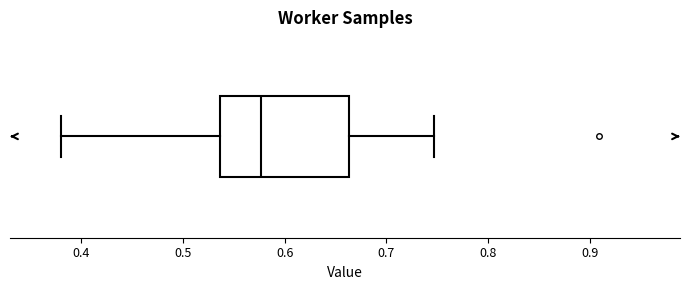

Read this box plot against the x-axis: the position of the median line, the range covered by the box, and the ends of both whiskers. The values are not printed on the chart, so give them approximately, as read against the axis.

median 0.58, box 0.54 to 0.66, whiskers 0.38 to 0.75